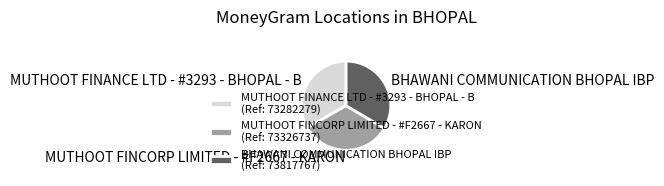

Count the number of slices in the pie.

3